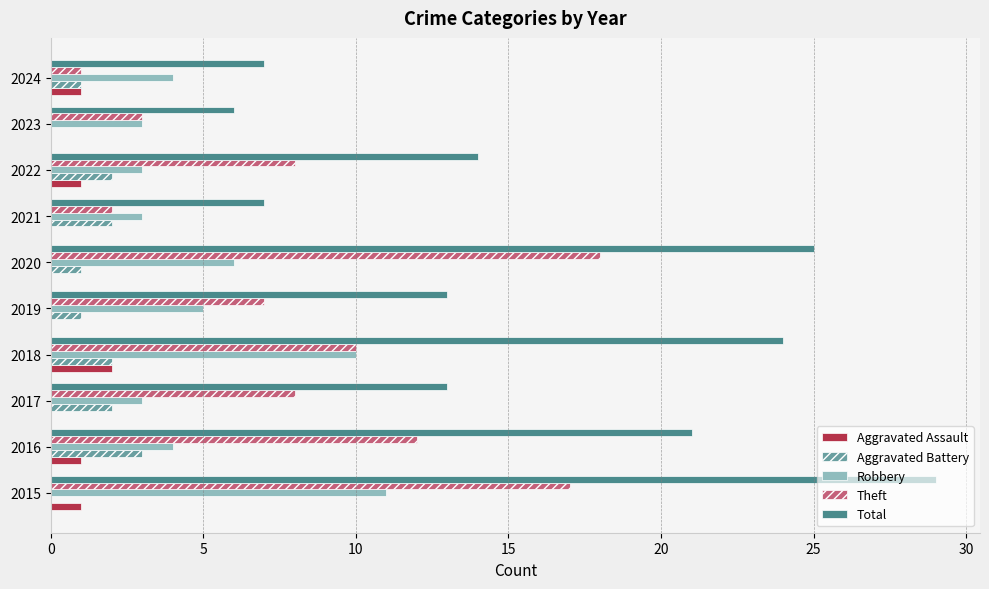

Read the Robbery value at 2015.

11